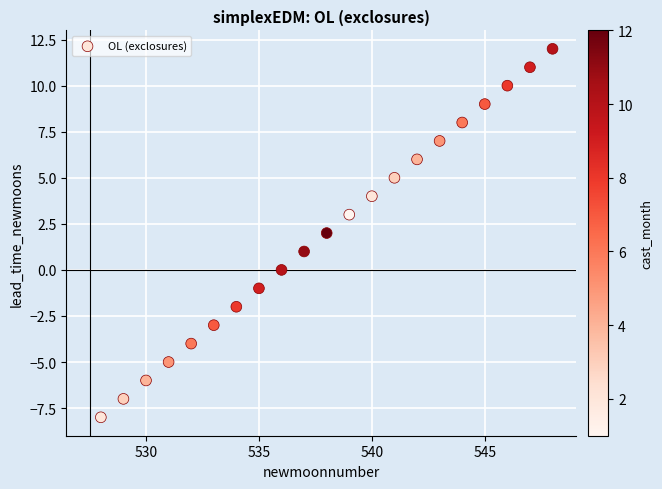

What is the range of X values (max minus min)?

20